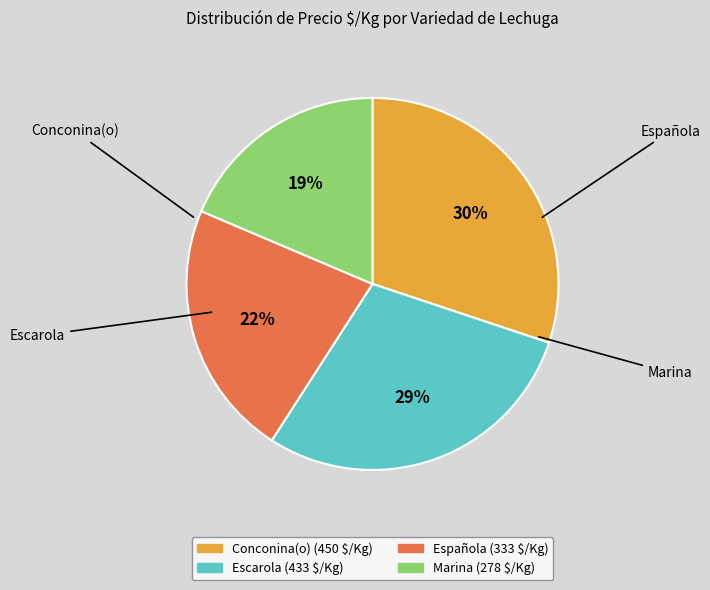

To the nearest percent, what is the difference between the Conconina(o) and Marina slice percentages?

12%